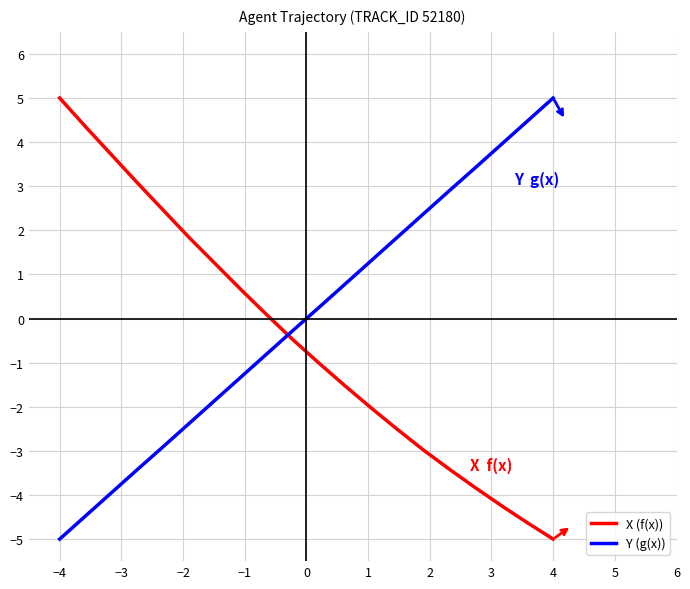

Rank the series by their average value, from lowest to highest.

X (f(x)), Y (g(x))